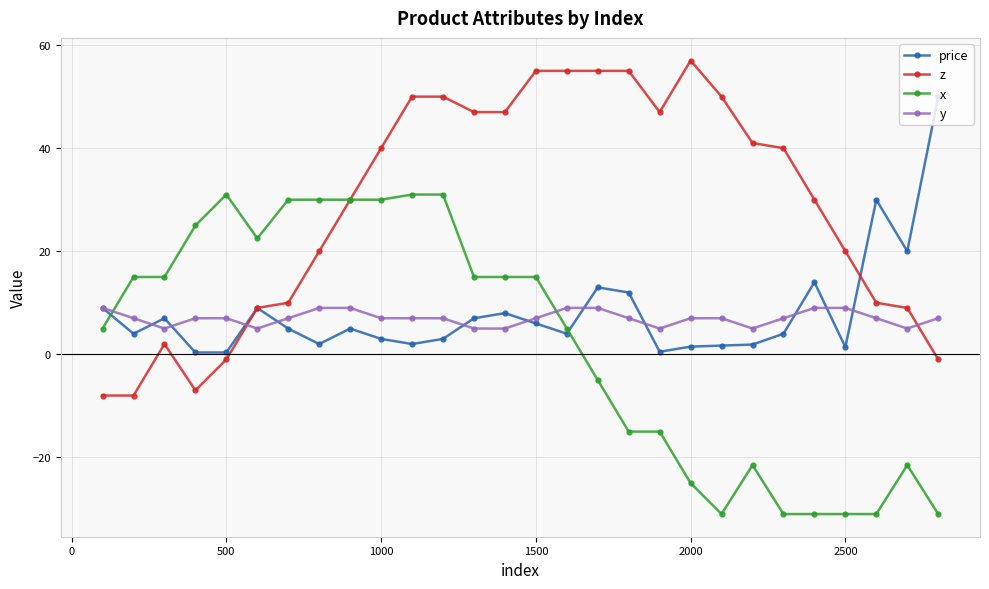

What is the greatest value displayed?

57.0